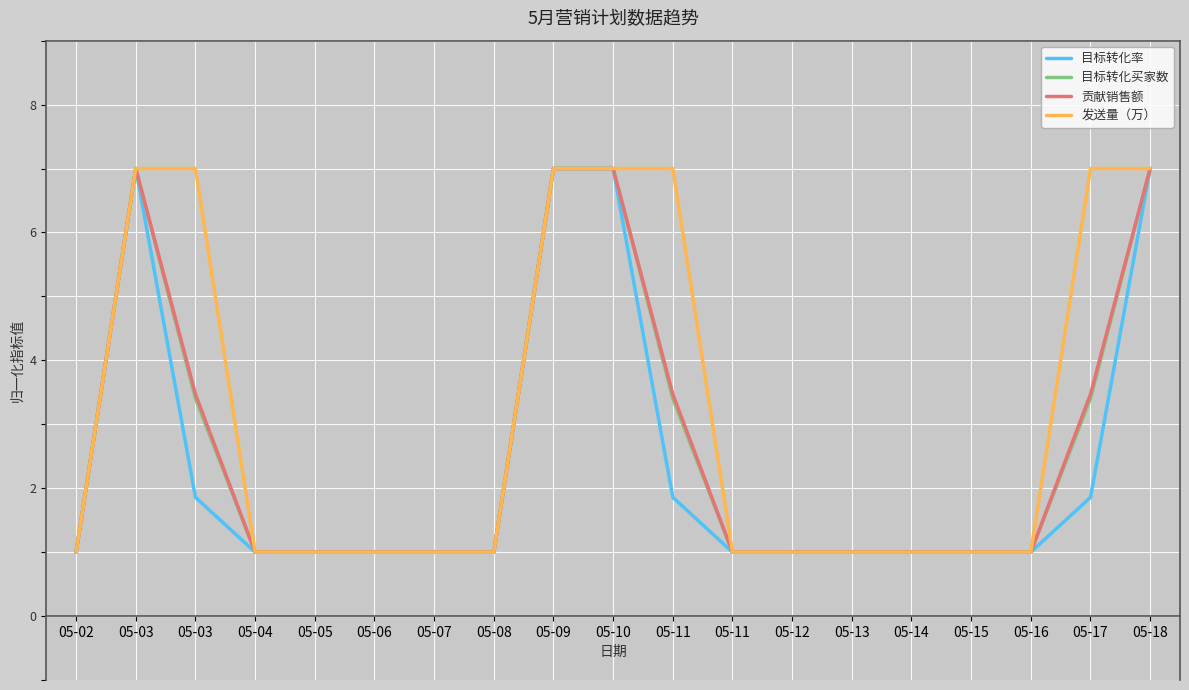

What value does the 贡献销售额 series have at 05-17?

3.5